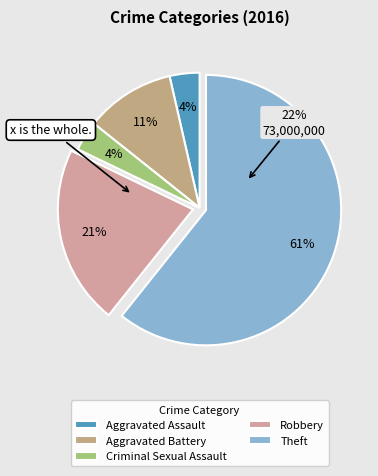

Which slice is the smallest?

Aggravated Assault